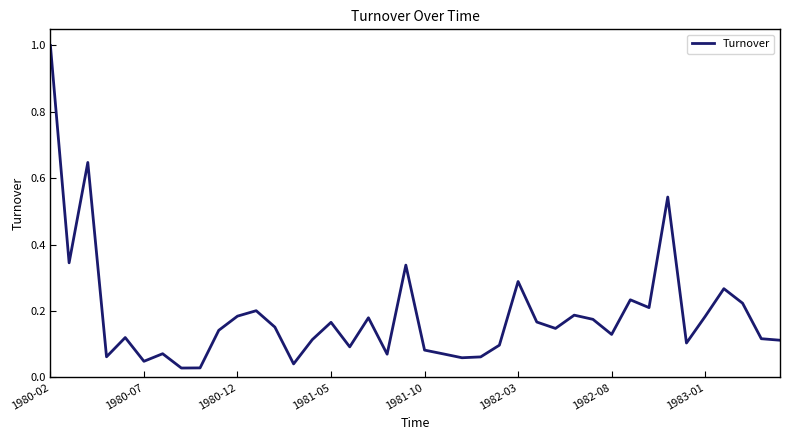

What is the maximum value shown in the chart?

1.0